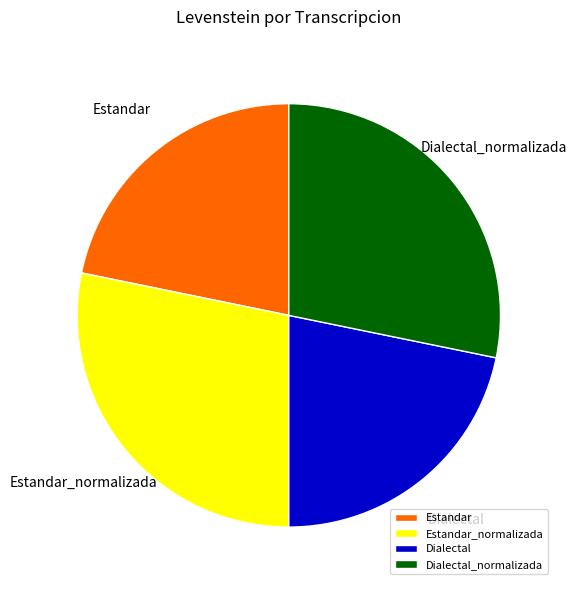

What is the ratio of the value at Dialectal to the value at Estandar?

1.0